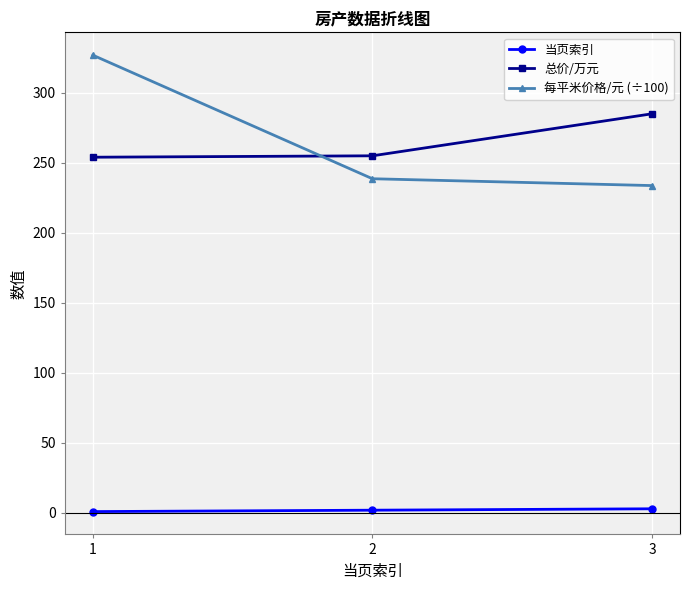

True or false: 当页索引 has a value of 2.0 at 2.

True